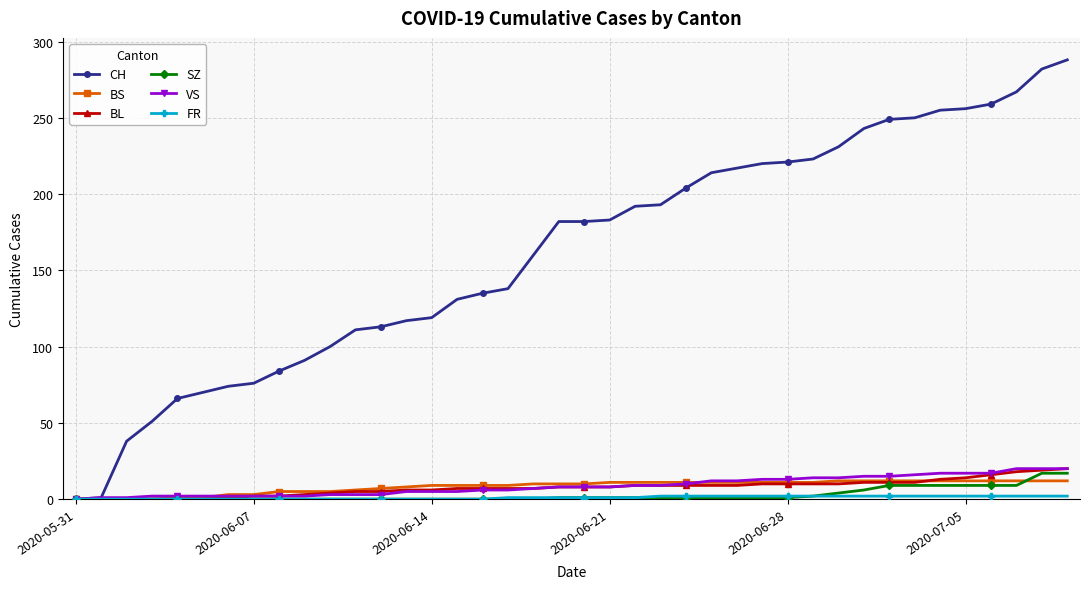

What is the maximum value shown in the chart?

288